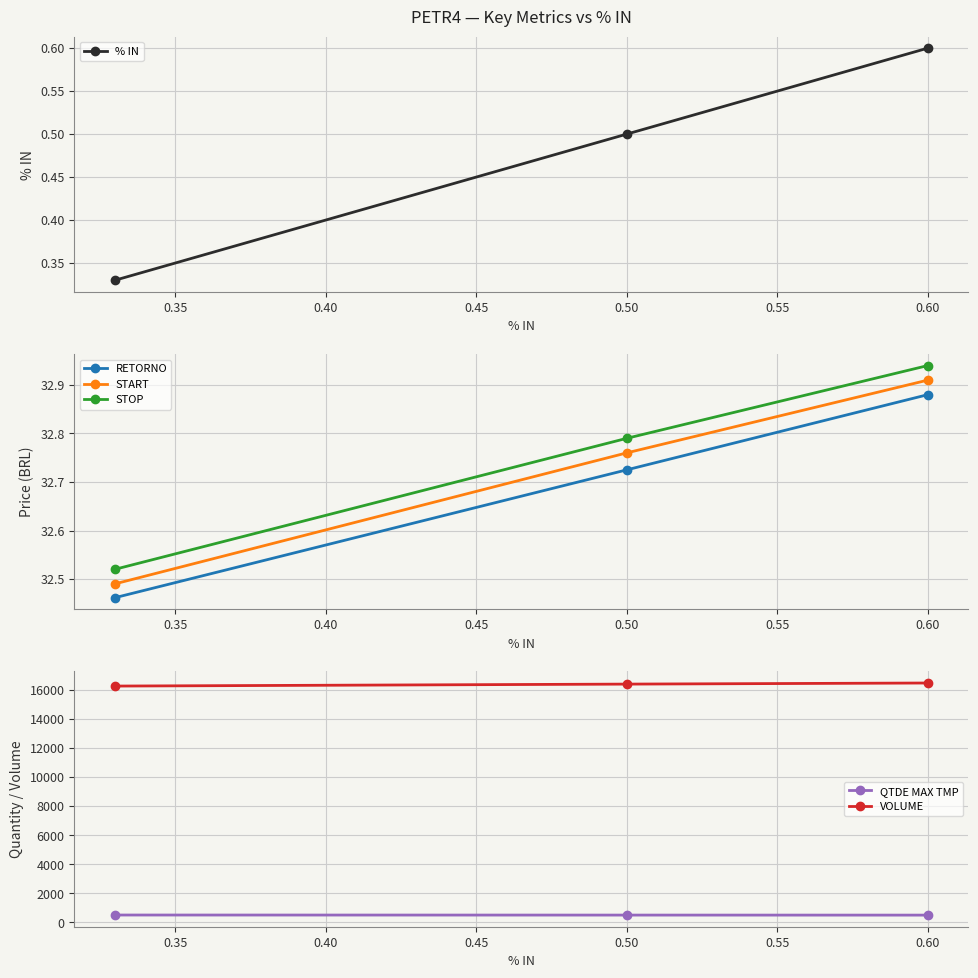

What is the maximum value for % IN?

0.6